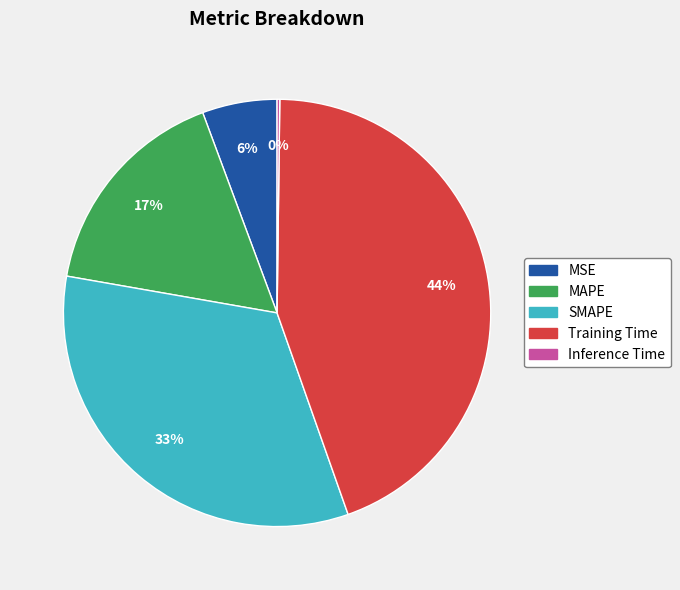

To the nearest percent, what is the difference between the largest and smallest slice percentages?

44%